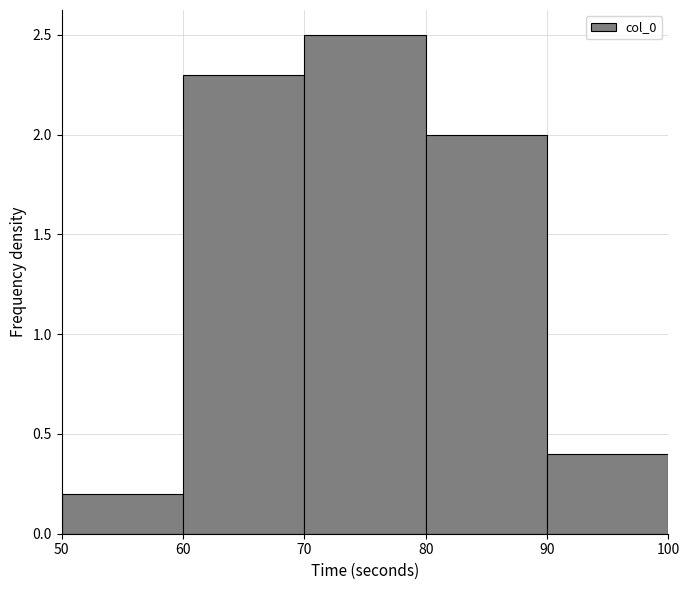

Over which range of the x-axis is the bar tallest?

70 to 80